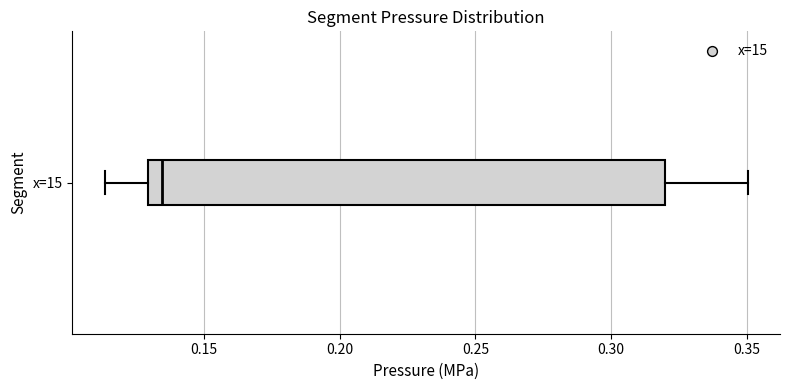

Transcribe this box plot: give where the median line is, the range the box spans, and where the two whiskers end, as read against the x-axis. The values are not printed on the chart, so give them approximately, as read against the axis.

median 0.135, box 0.130 to 0.320, whiskers 0.115 to 0.350